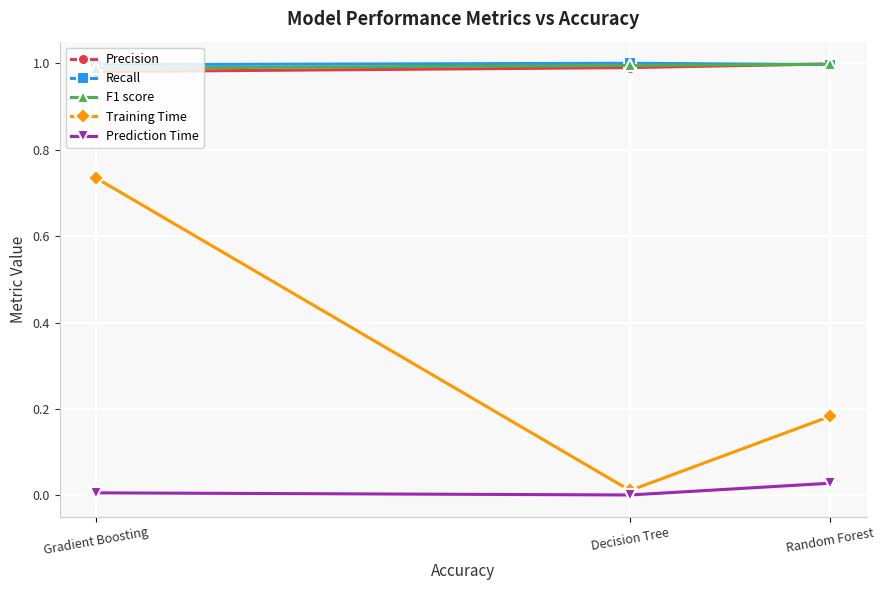

What position from the left is Gradient Boosting?

1